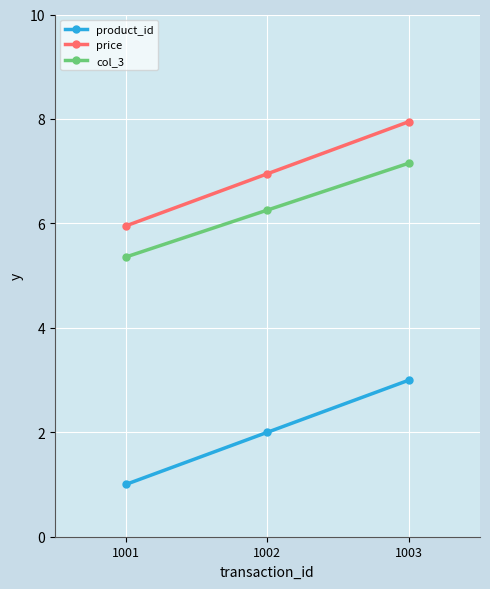

How many values in the col_3 series are below 6?

1